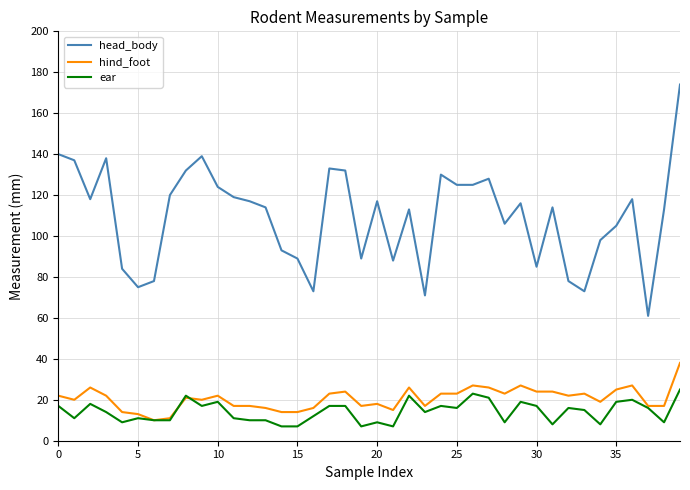

Which series has the largest total across all categories?

head_body